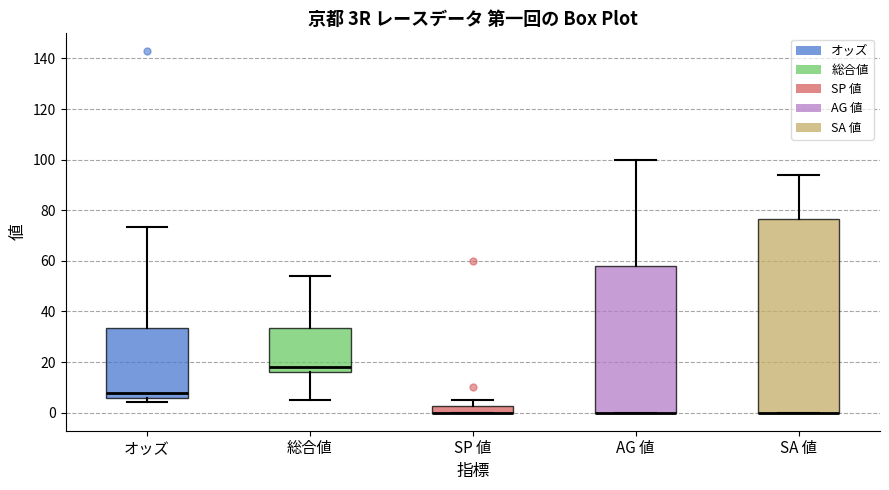

Where is the lower edge of the box for AG 値 on the y-axis? The values are not printed on the chart, so give them approximately, as read against the axis.

0